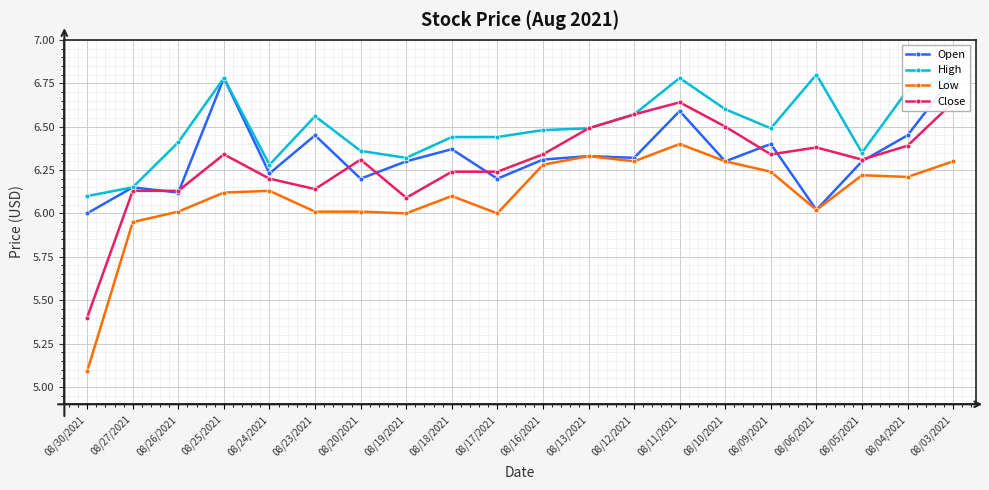

What is the sum of all Close values?

125.8